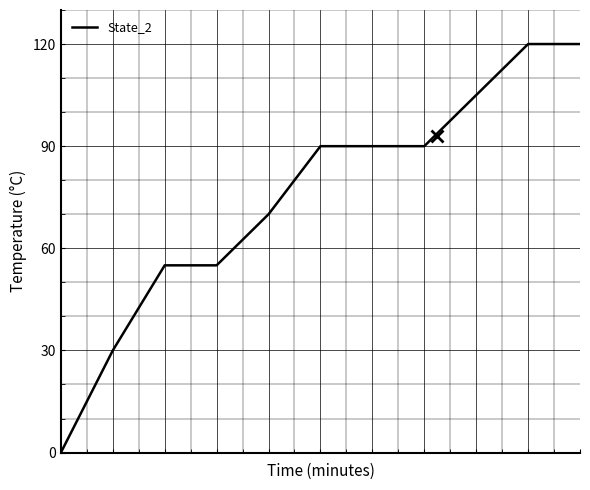

How many values are between 55 and 105?

7